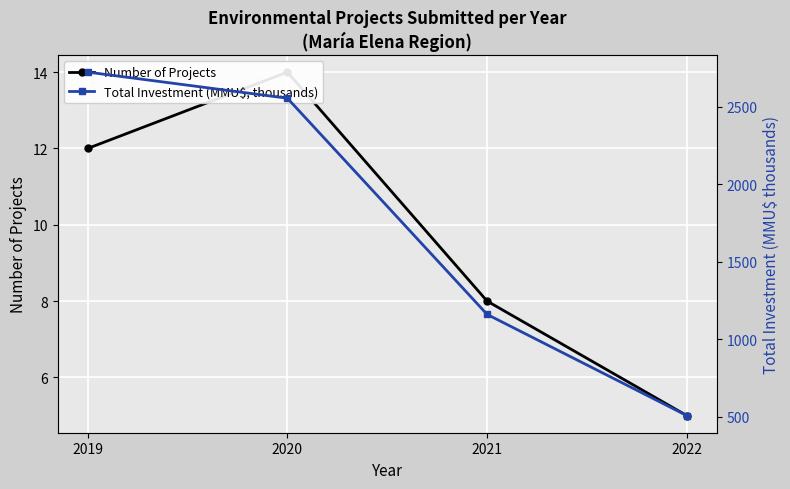

Where is Number of Projects nearest to the value 9?

2021